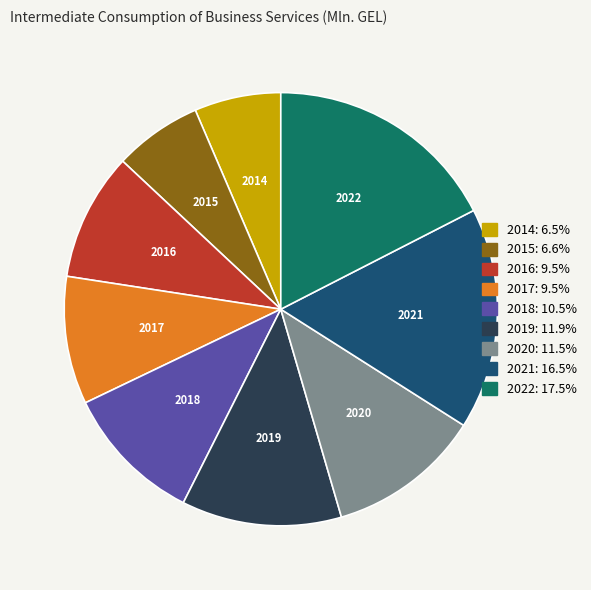

What is the ratio of the value at 2019 to the value at 2022?

0.7